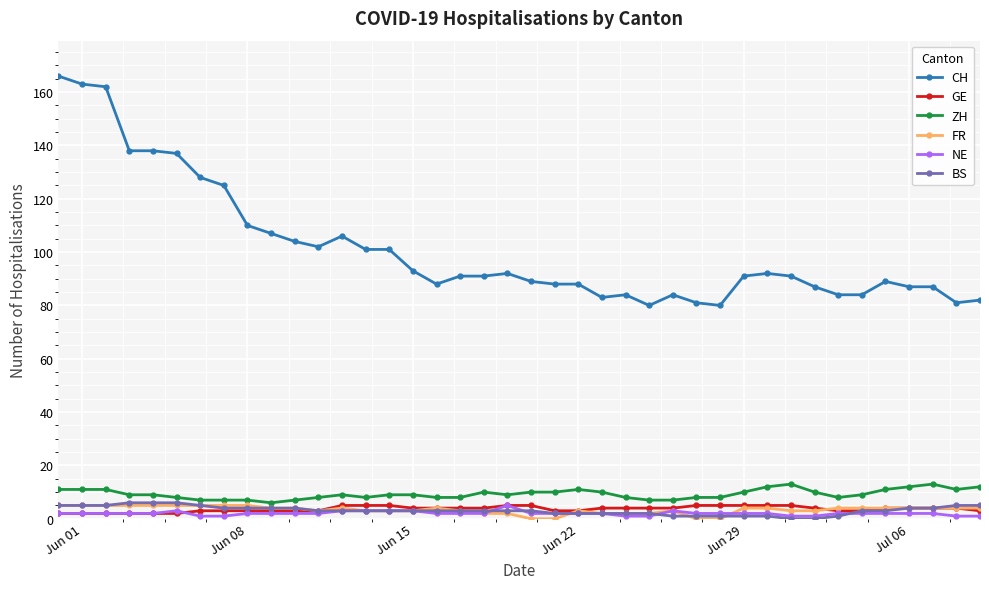

At how many categories does at least one series exceed 52?

40